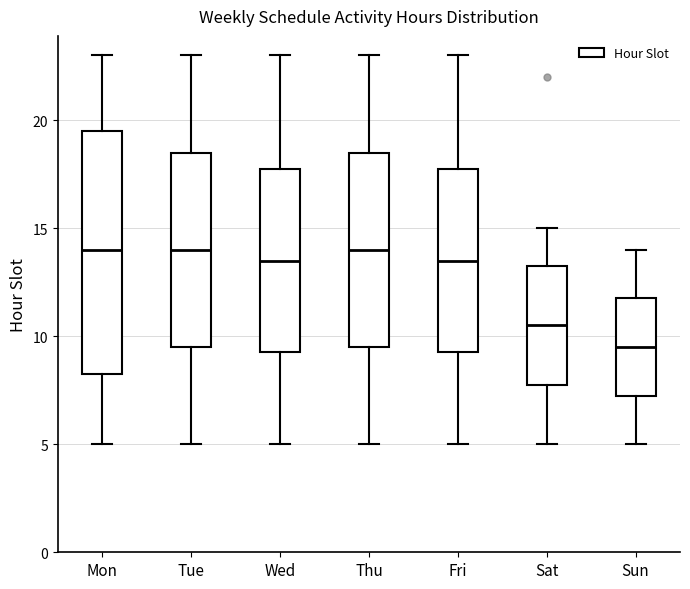

Reading left to right, read every box against the y-axis: the position of its median line, the range the box covers, and the ends of its whiskers. The values are not printed on the chart, so give them approximately, as read against the axis.

Mon: median 14.0, box 8.5 to 19.5, whiskers 5.0 to 23.0
Tue: median 14.0, box 9.5 to 18.5, whiskers 5.0 to 23.0
Wed: median 13.5, box 9.5 to 18.0, whiskers 5.0 to 23.0
Thu: median 14.0, box 9.5 to 18.5, whiskers 5.0 to 23.0
Fri: median 13.5, box 9.5 to 18.0, whiskers 5.0 to 23.0
Sat: median 10.5, box 8.0 to 13.5, whiskers 5.0 to 15.0
Sun: median 9.5, box 7.5 to 12.0, whiskers 5.0 to 14.0